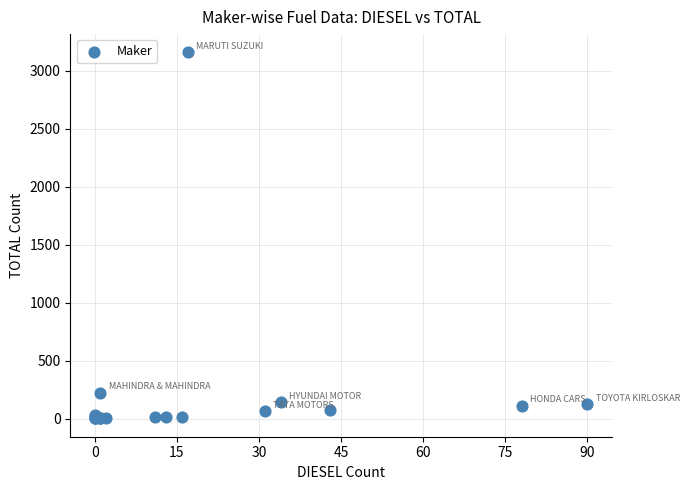

What Y value in the scatter plot is closest to 1579?

224